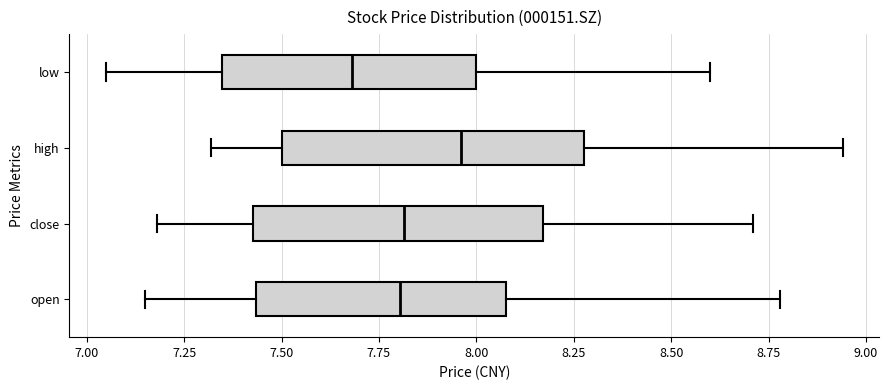

Reading bottom to top, read every box against the x-axis: the position of its median line, the range the box covers, and the ends of its whiskers. The values are not printed on the chart, so give them approximately, as read against the axis.

open: median 7.80, box 7.45 to 8.10, whiskers 7.15 to 8.80
close: median 7.80, box 7.45 to 8.15, whiskers 7.20 to 8.70
high: median 7.95, box 7.50 to 8.30, whiskers 7.30 to 8.95
low: median 7.70, box 7.35 to 8.00, whiskers 7.05 to 8.60